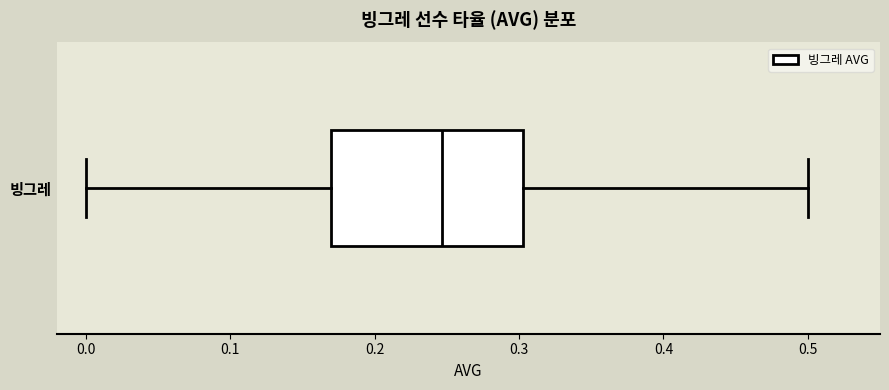

Where is the right edge of the box for 빙그레 on the x-axis? The values are not printed on the chart, so give them approximately, as read against the axis.

0.30